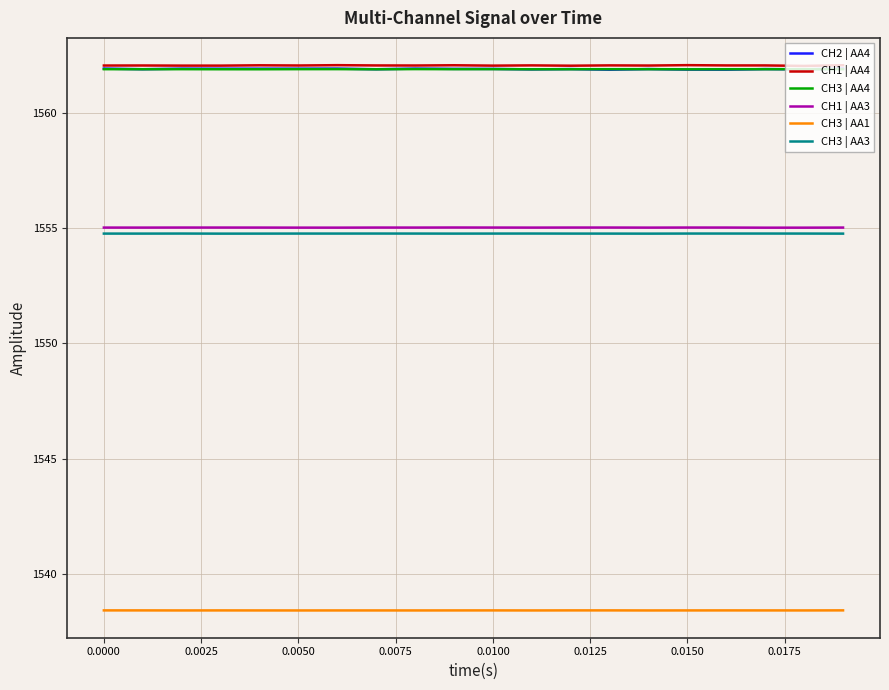

What is the lowest value of the CH3 | AA4 series?

1561.9